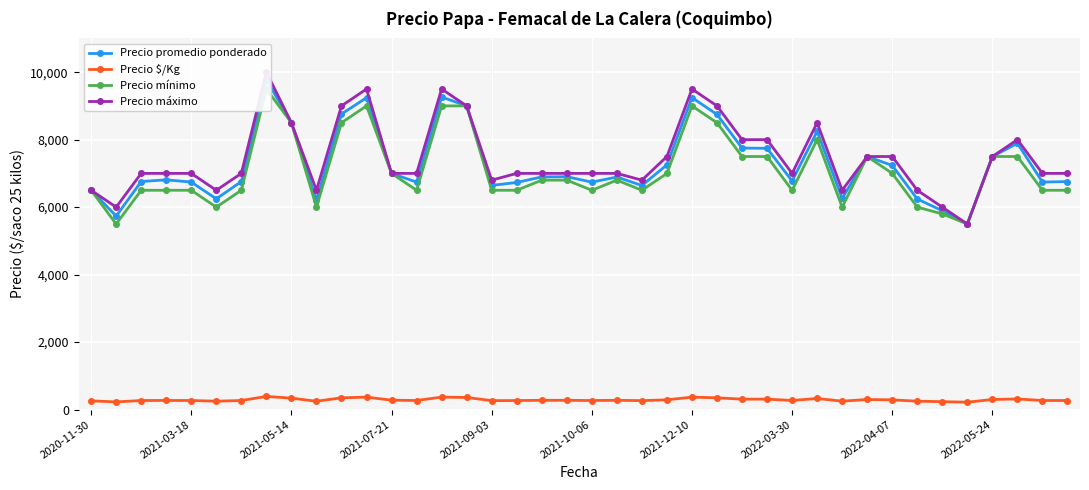

The Precio máximo series shows 5500 at 35. True or false?

True